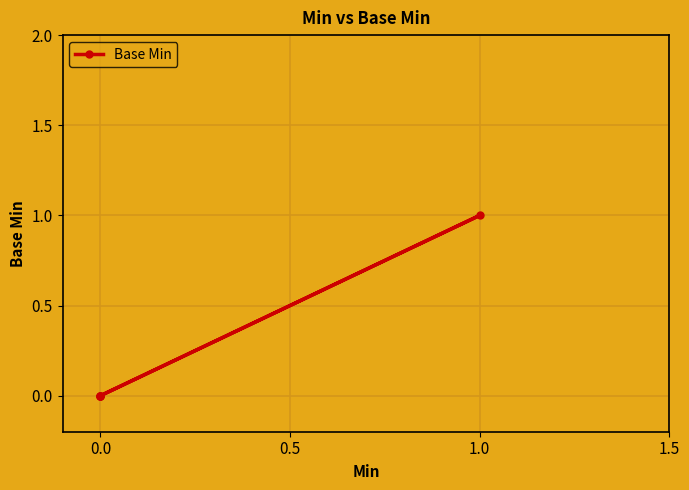

Count the number of categories in the chart.

5